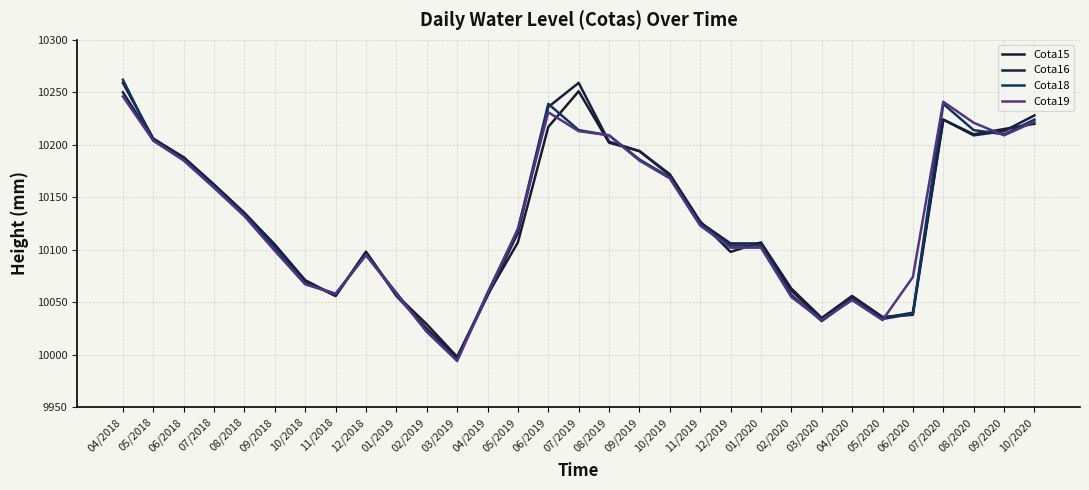

At which category does Cota15 reach its first local peak?

12/2018